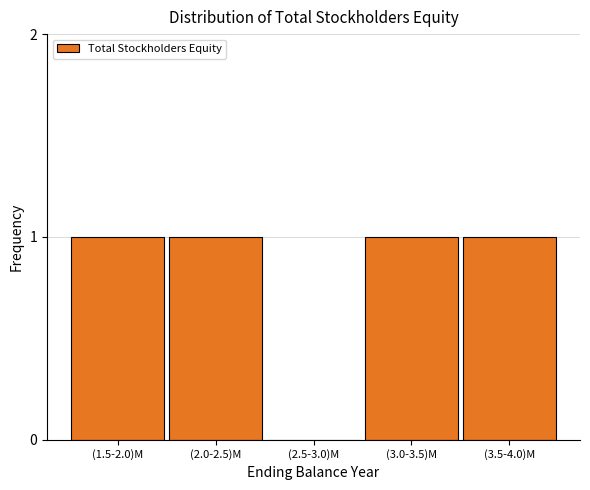

Reading right to left, extract all data points from this chart.

(3.5-4.0)M=1	(3.0-3.5)M=1	(2.5-3.0)M=0	(2.0-2.5)M=1	(1.5-2.0)M=1